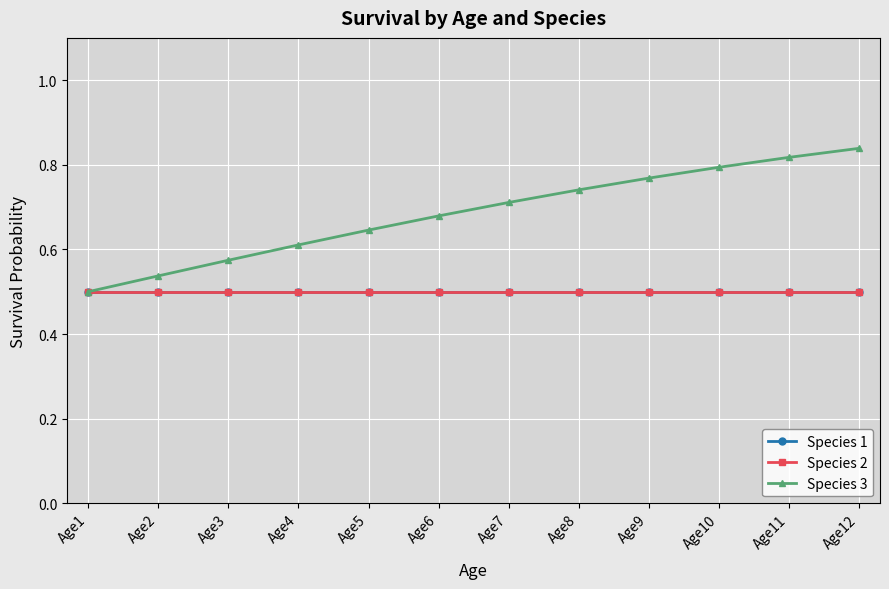

Is this an area chart (filled region under the line)?

No